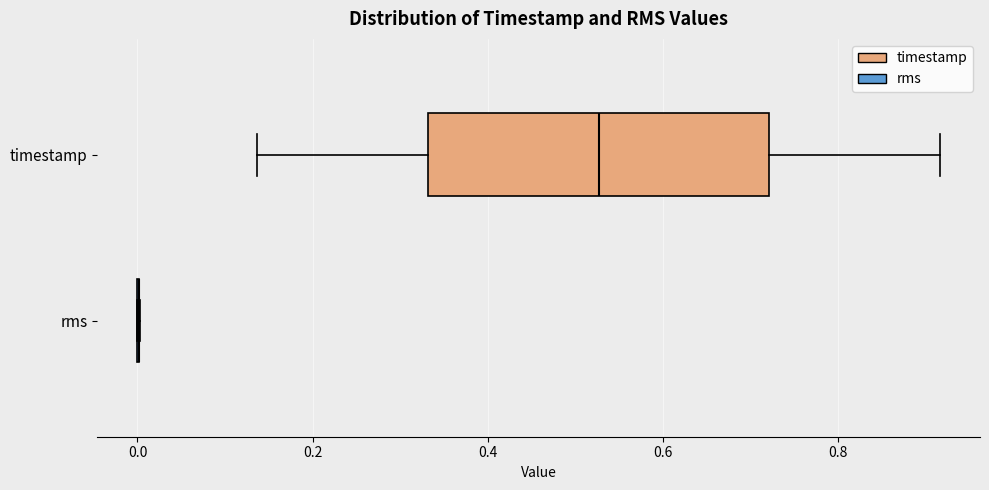

Reading bottom to top, transcribe this box plot: for each box, give where its median line is, the range the box spans, and where its two whiskers end, as read against the x-axis. The values are not printed on the chart, so give them approximately, as read against the axis.

rms: box collapsed to a line at 0.00, whiskers 0.00 to 0.00
timestamp: median 0.52, box 0.34 to 0.72, whiskers 0.14 to 0.92